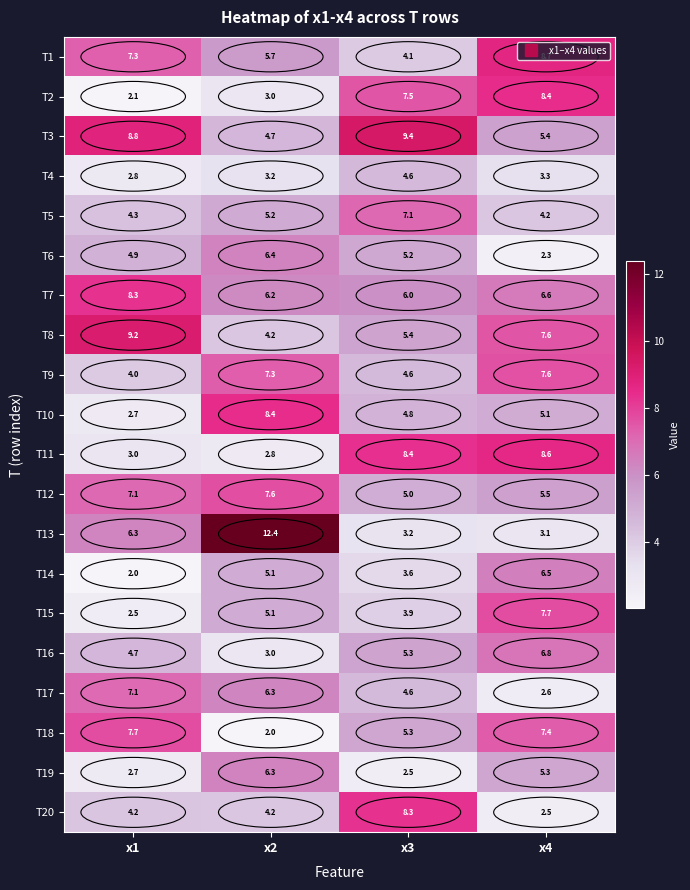

What is the sum of the T9 values at x3 and x4?

12.2